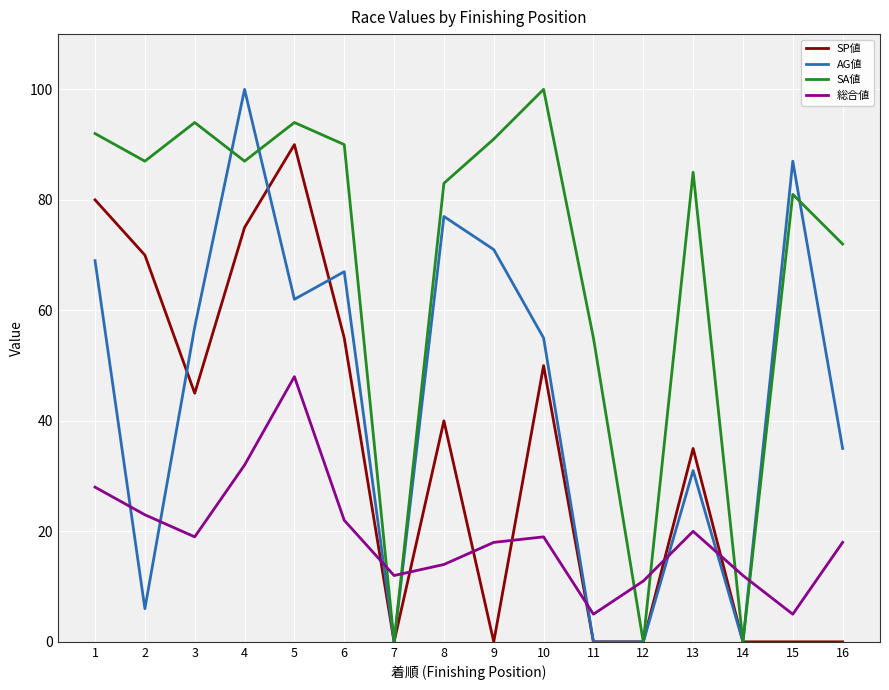

The value of 総合値 at 5 is 79. True or false?

False